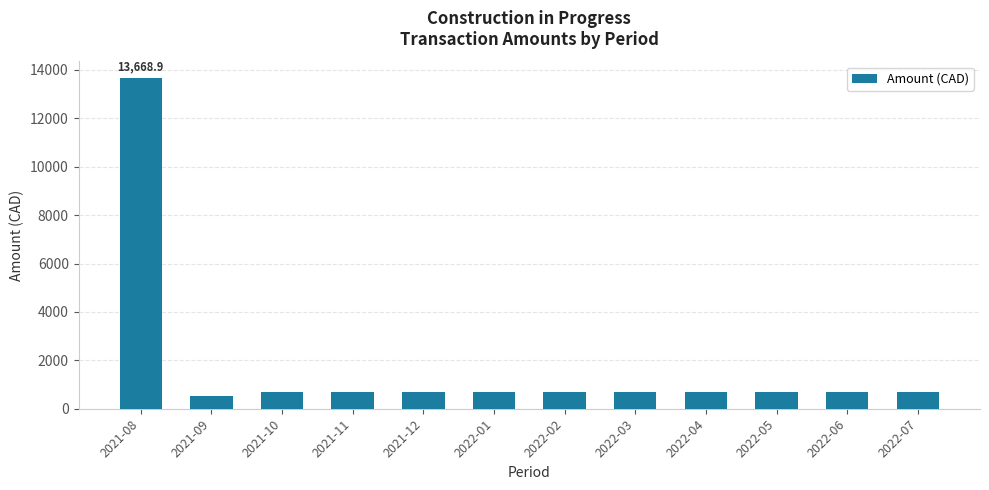

What is the sum of all values?

20951.0